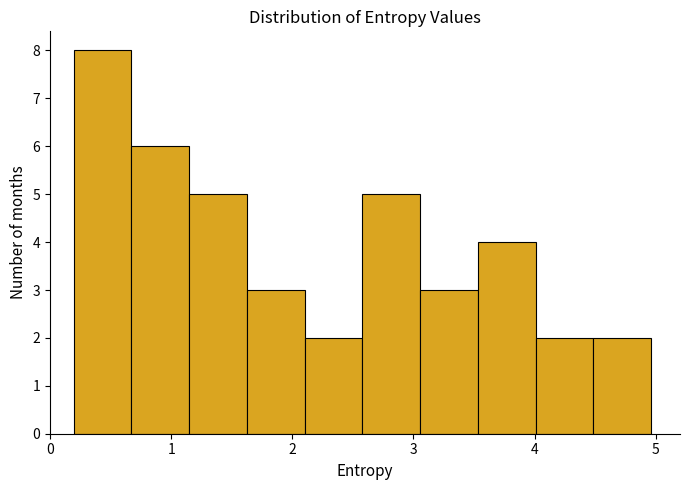

Over which range of the x-axis is the bar tallest?

0.2 to 0.7